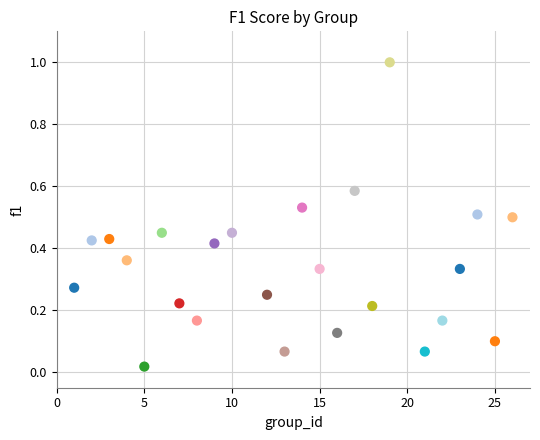

What is the range of Y values (max minus min)?

1.0